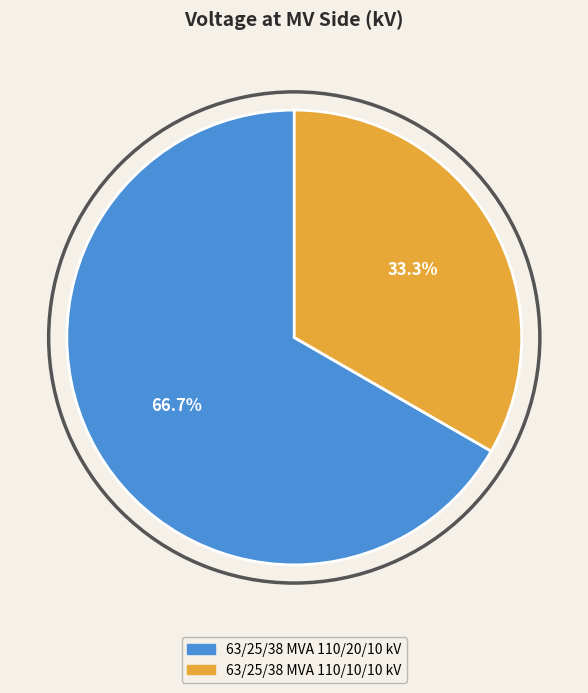

What is the ratio of the value at 63/25/38 MVA 110/10/10 kV to the value at 63/25/38 MVA 110/20/10 kV?

0.5